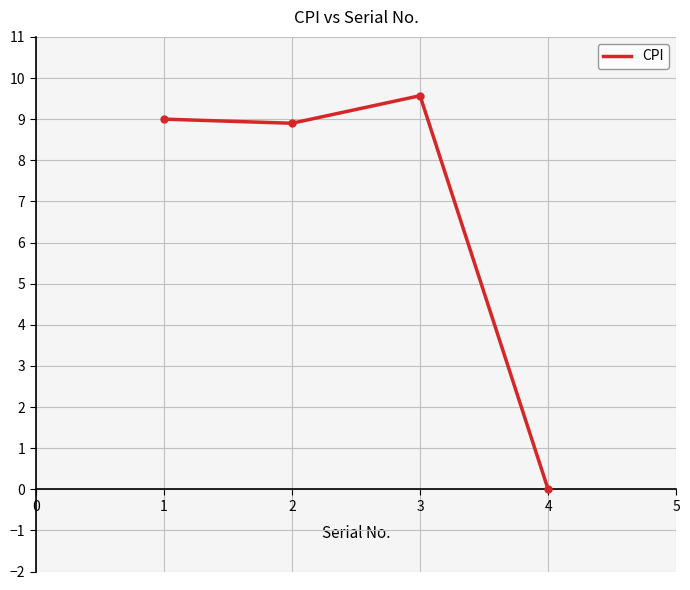

What is the sum of all values?

27.5